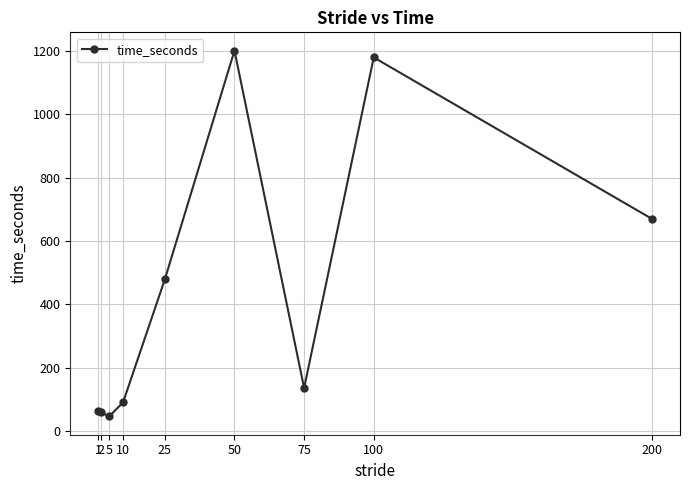

Read the value at 5.

45.8